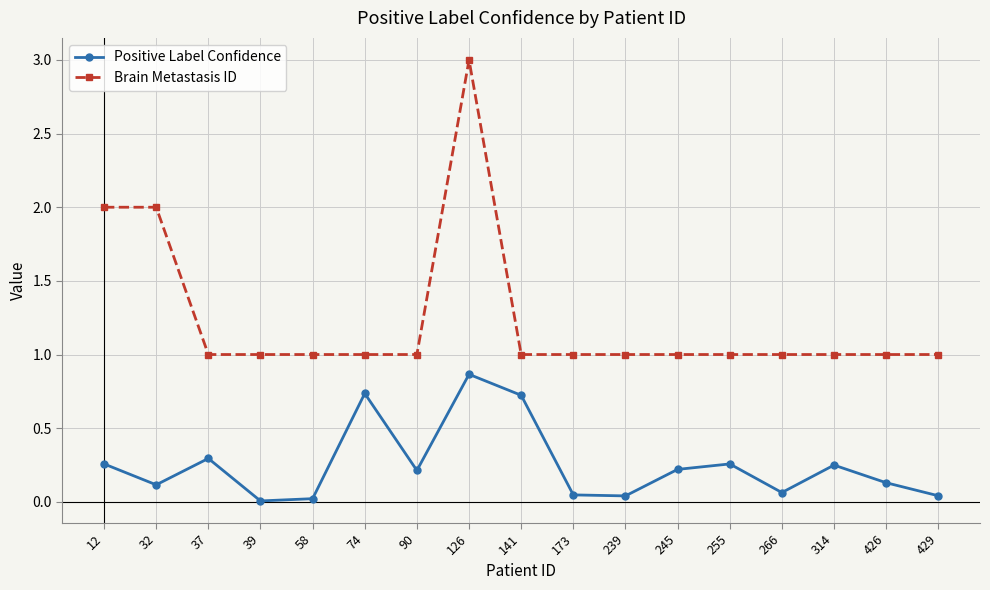

Rank the series by their maximum value, from lowest to highest.

Positive Label Confidence, Brain Metastasis ID